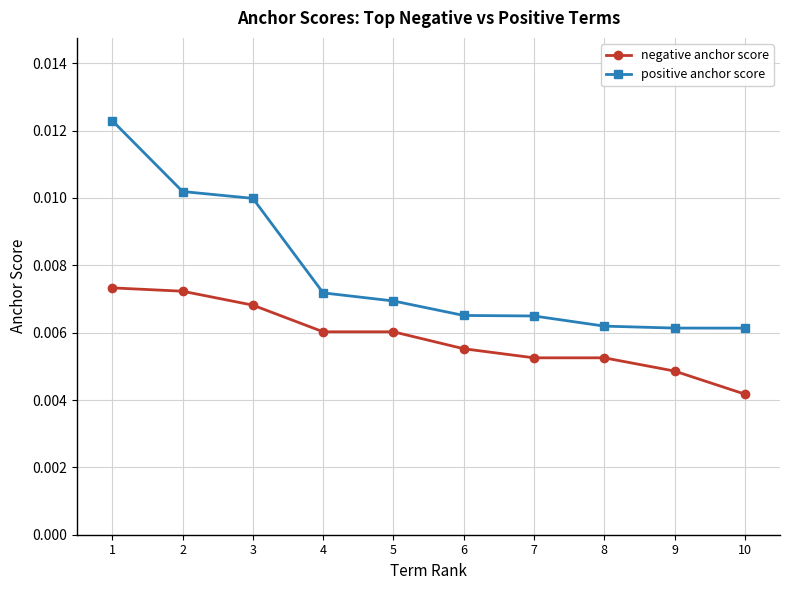

Which series has the widest spread of values?

positive anchor score